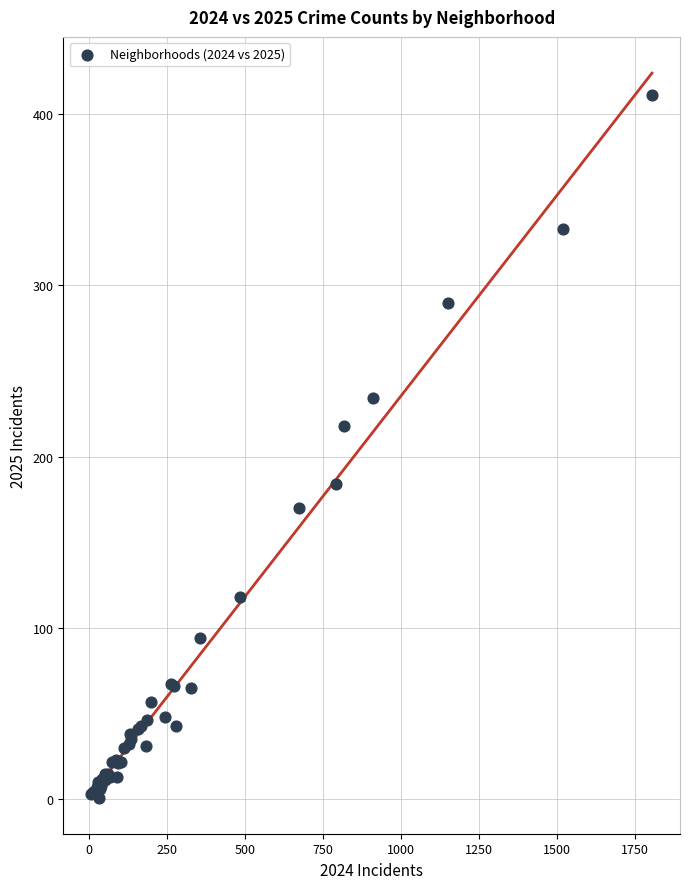

What Y value in the scatter plot is closest to 206?

218